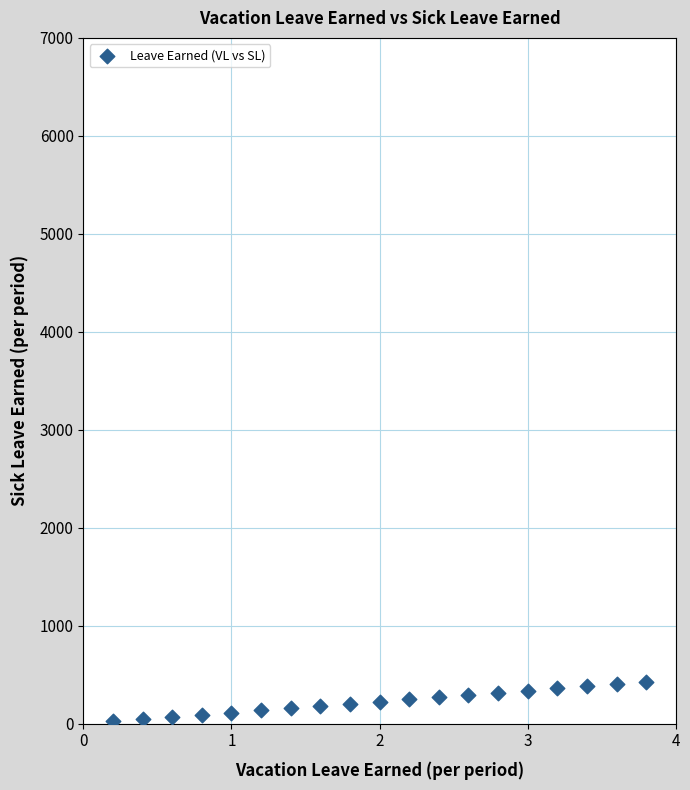

What is the range of X values (max minus min)?

3.6